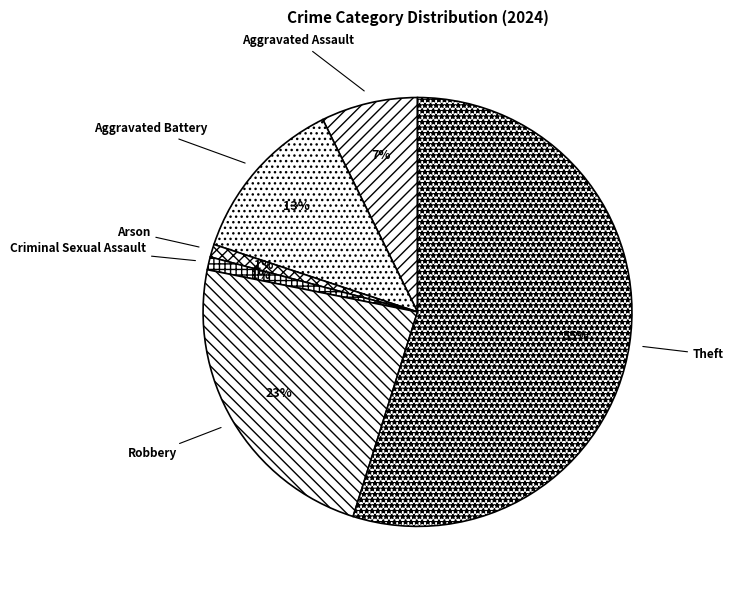

What is the largest slice in the pie chart?

Theft